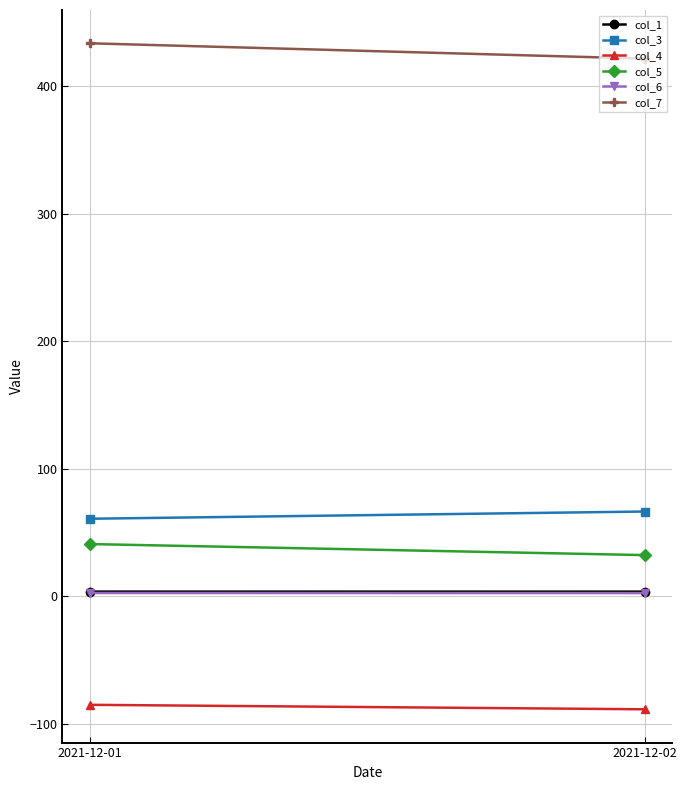

At which label does col_7 first exceed 433?

2021-12-01